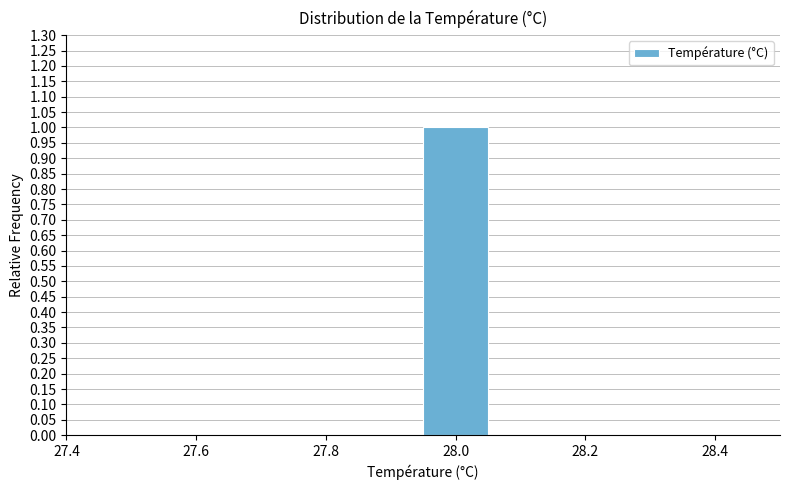

Reading left to right, transcribe this chart: for each bar, give the range it covers on the x-axis and its height. Neither the bar edges nor the heights are printed on the chart, so give them approximately, as read against the axes.

27.45 to 27.55: 0
27.55 to 27.65: 0
27.65 to 27.75: 0
27.75 to 27.85: 0
27.85 to 27.95: 0
27.95 to 28.05: 1
28.05 to 28.15: 0
28.15 to 28.25: 0
28.25 to 28.35: 0
28.35 to 28.45: 0